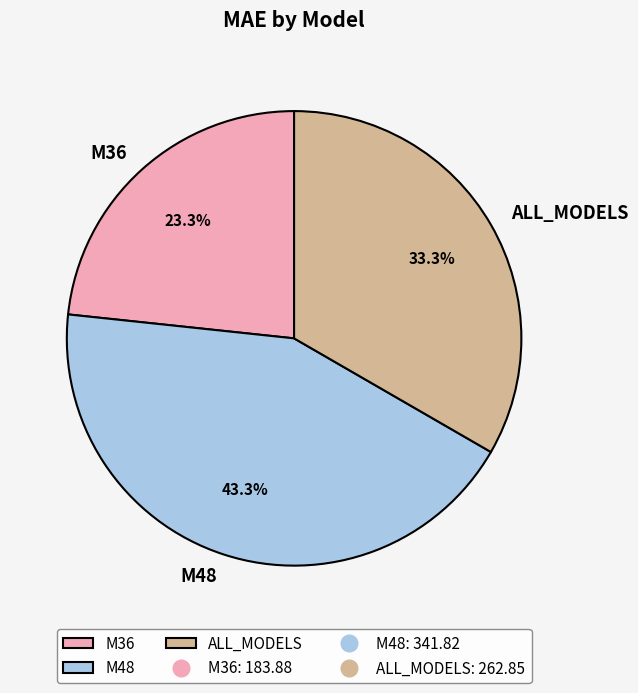

Does ALL_MODELS represent more than half of the total?

No